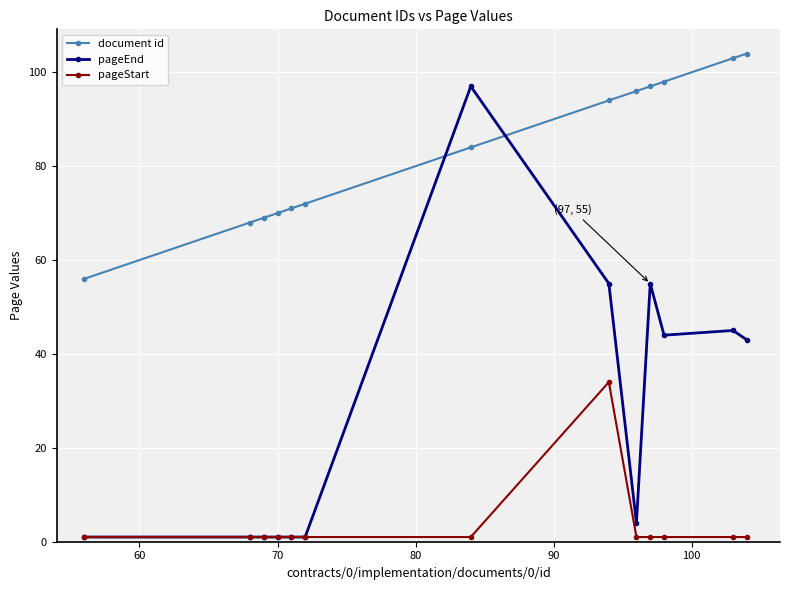

Which series has the largest total across all categories?

document id